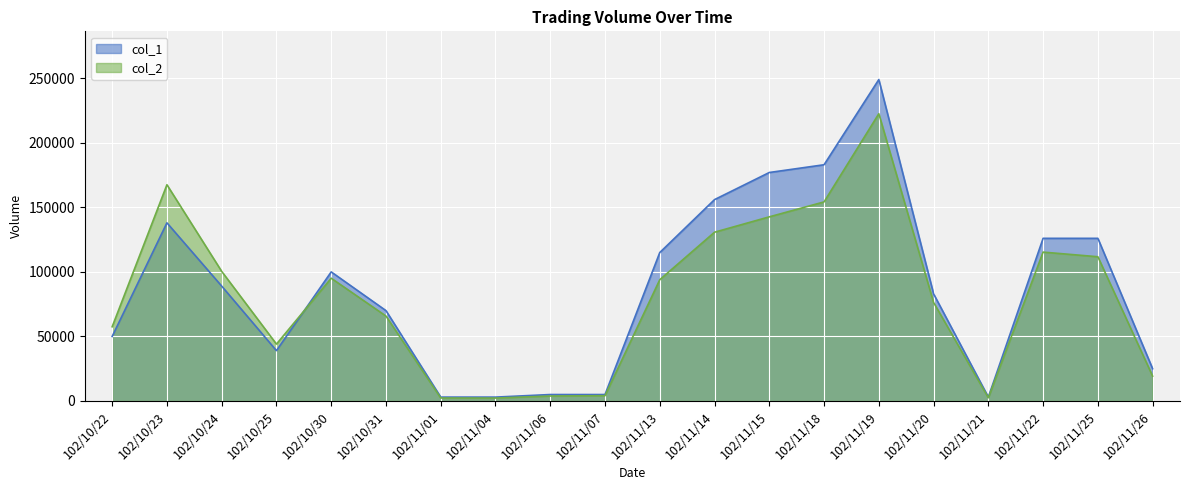

True or false: col_2 has more than 1 interior local peaks.

True